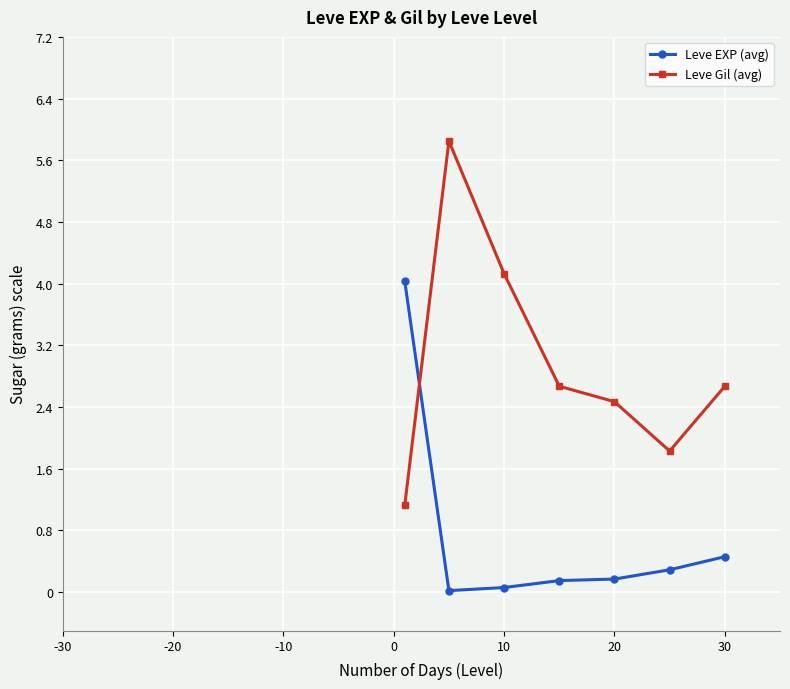

True or false: Leve EXP (avg) and Leve Gil (avg) intersect in this chart.

True